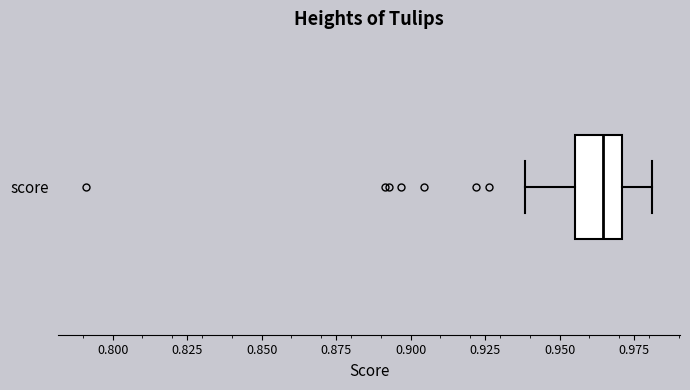

Where does the left whisker of the box for score end on the x-axis? The values are not printed on the chart, so give them approximately, as read against the axis.

0.940